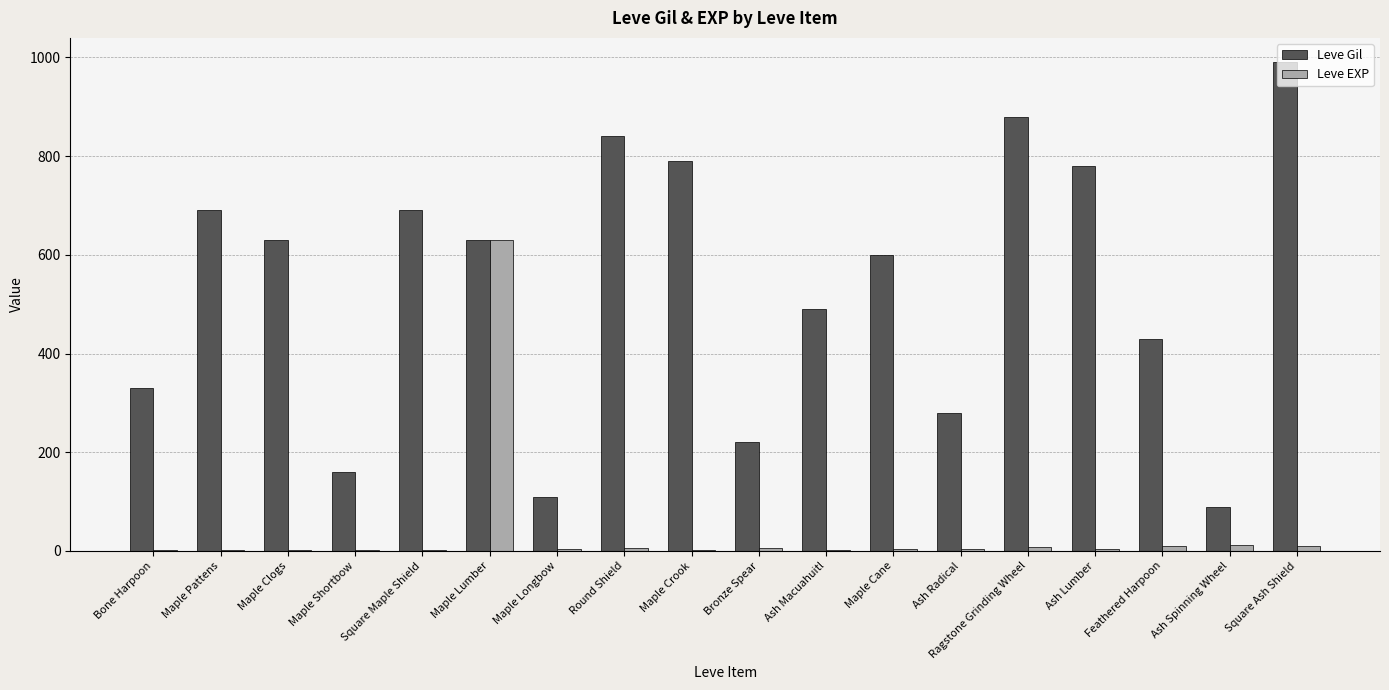

True or false: Leve EXP has a value of 186 at Maple Lumber.

False